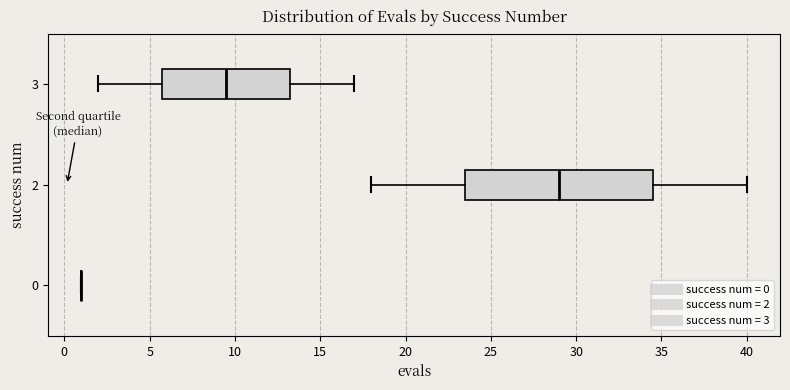

Comparing the boxes themselves (not the whiskers), which one is the widest?

2